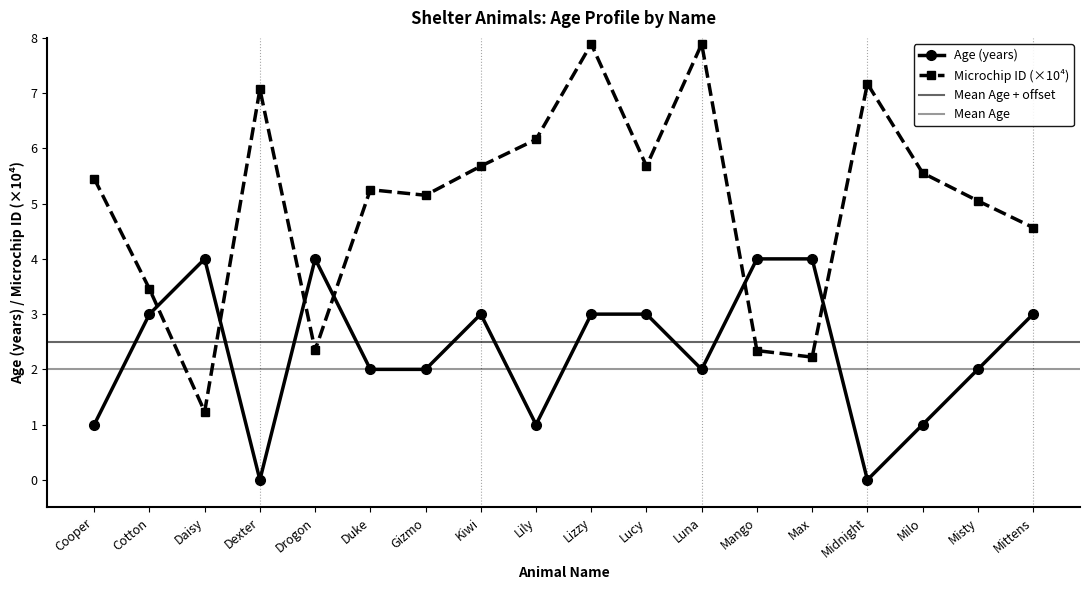

What is the difference between the second highest and minimum values?

4